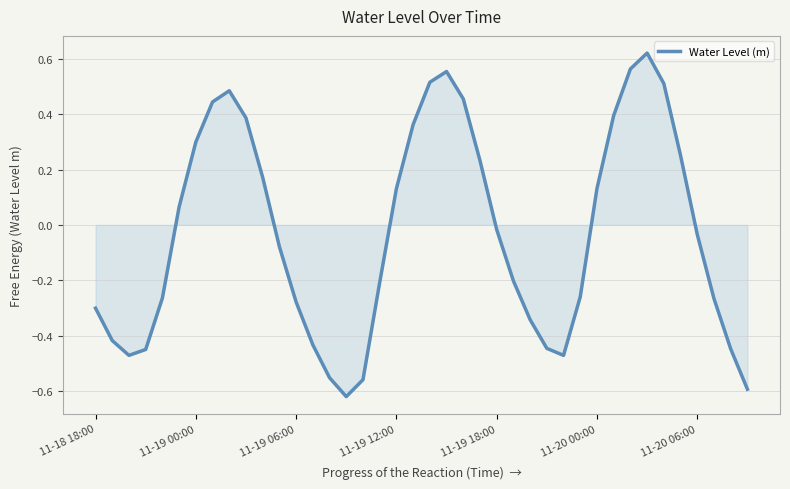

What is the difference between the maximum and minimum values?

1.2